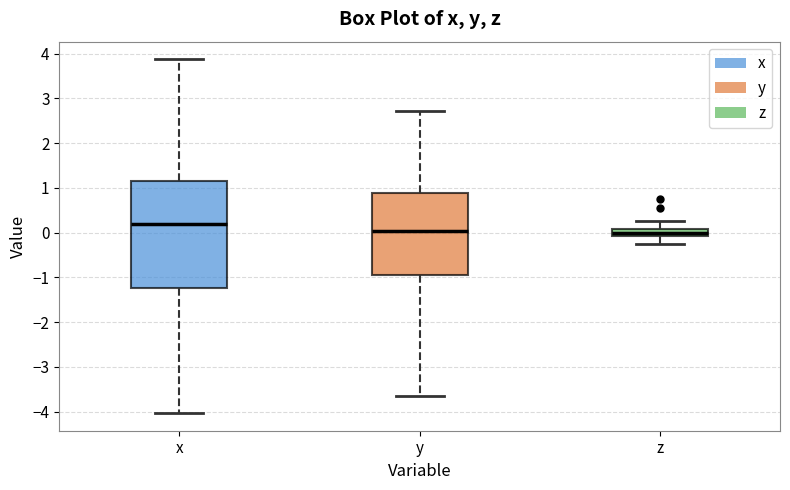

Which box is the tallest, from its lower edge to its upper edge?

x